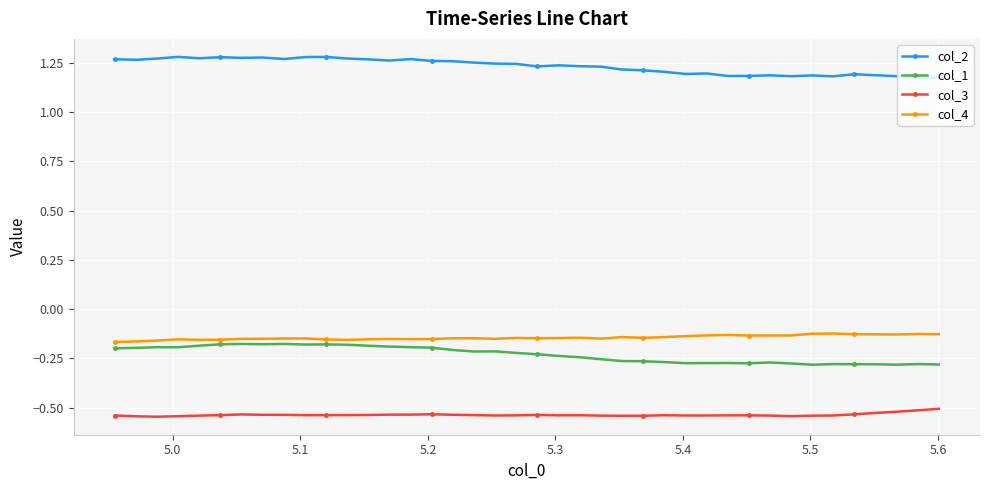

True or false: col_3 has more than 2 points higher than both neighbors.

True